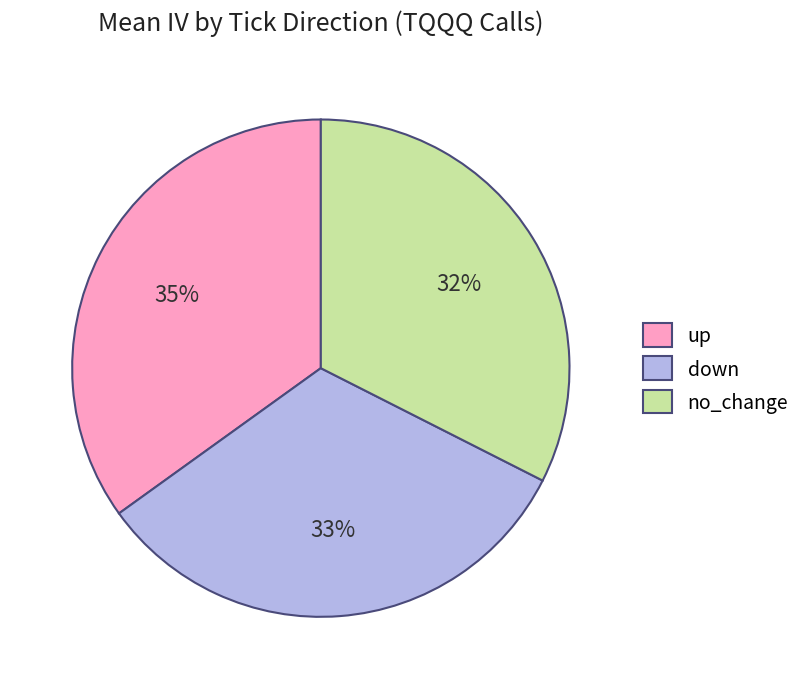

Does down represent more than half of the total?

No